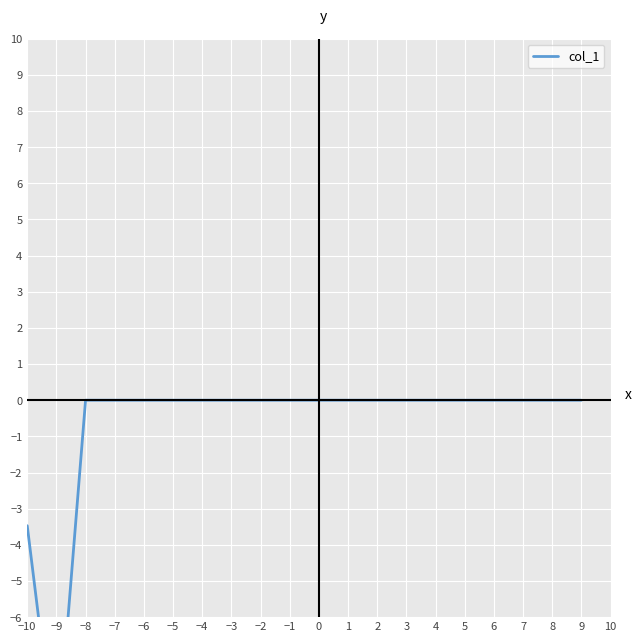

True or false: there are more than 1 points higher than both neighbors.

False